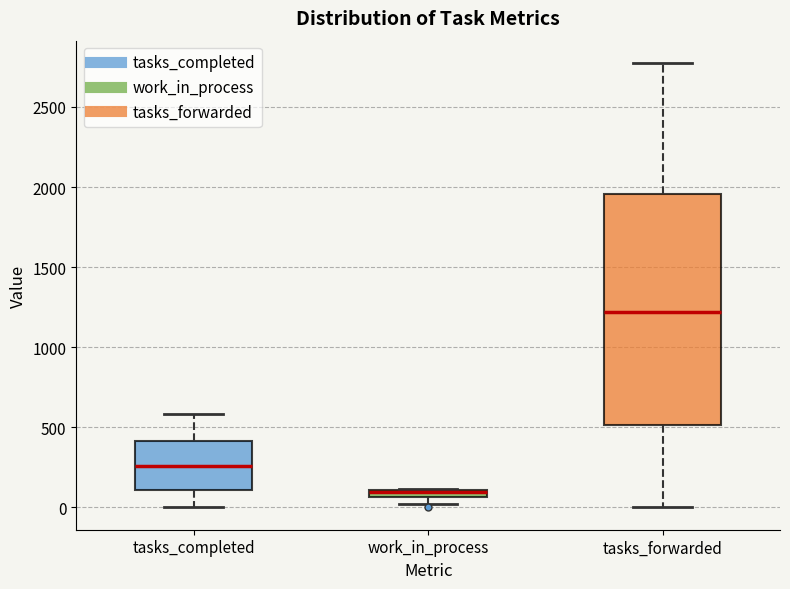

Which box has the highest median line?

tasks_forwarded